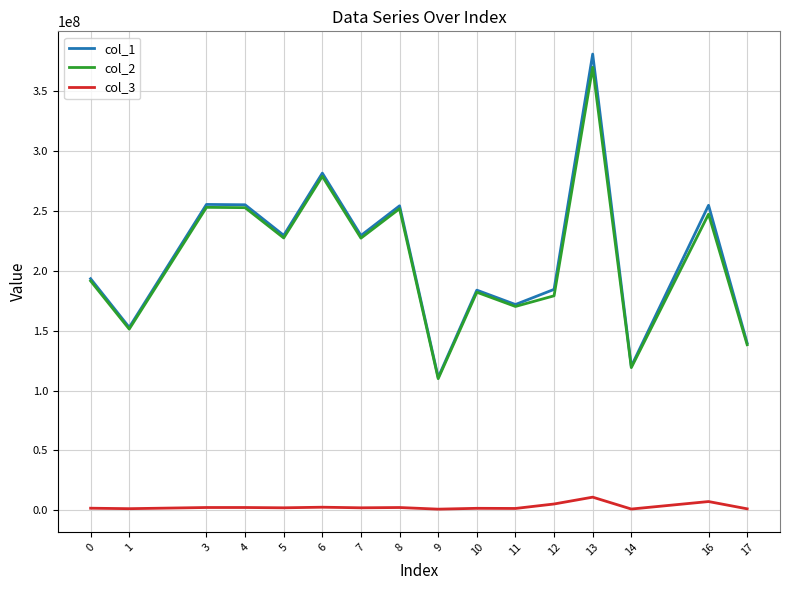

Which series has the largest range (max minus min)?

col_1